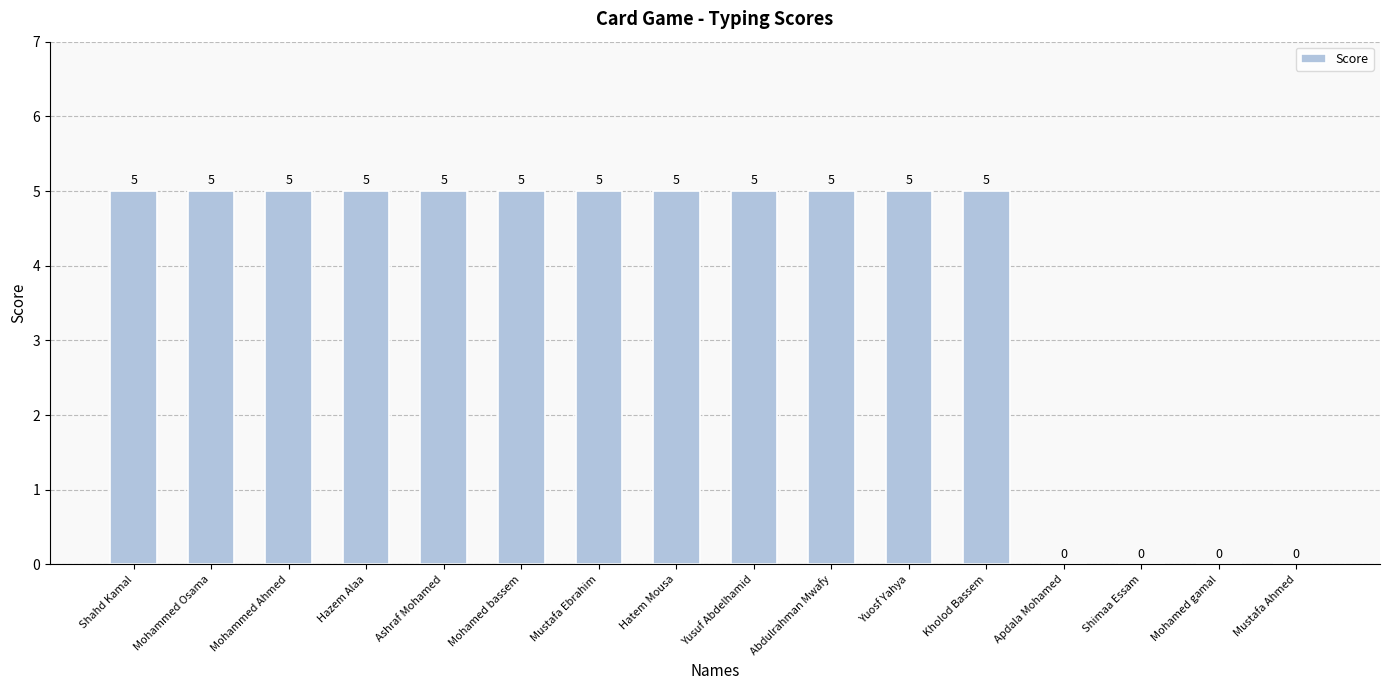

Reading left to right, list all the values displayed in this chart.

5	5	5	5	5	5	5	5	5	5	5	5	0	0	0	0